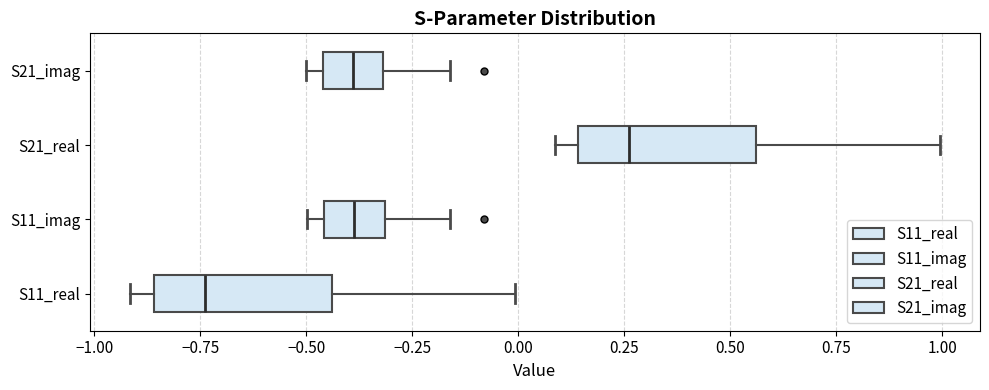

Reading bottom to top, transcribe this box plot: for each box, give where its median line is, the range the box spans, and where its two whiskers end, as read against the x-axis. The values are not printed on the chart, so give them approximately, as read against the axis.

S11_real: median -0.75, box -0.85 to -0.45, whiskers -0.90 to 0.00
S11_imag: median -0.40, box -0.45 to -0.30, whiskers -0.50 to -0.15
S21_real: median 0.25, box 0.15 to 0.55, whiskers 0.10 to 1.00
S21_imag: median -0.40, box -0.45 to -0.30, whiskers -0.50 to -0.15